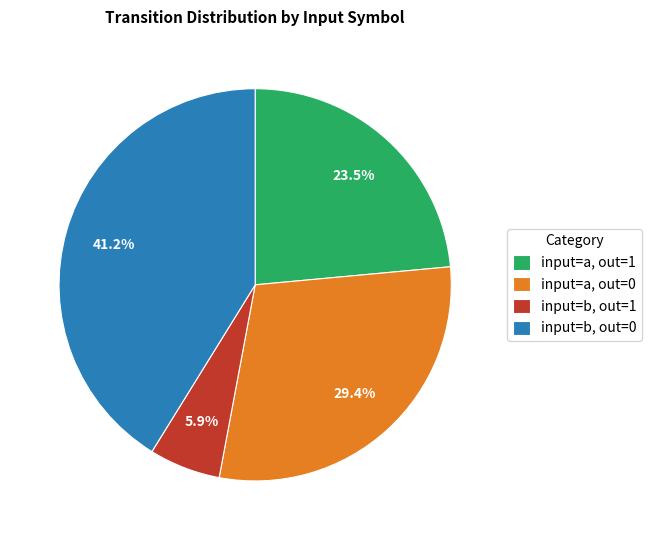

What is the ratio of the value at input=a, out=0 to the value at input=b, out=1?

5.0